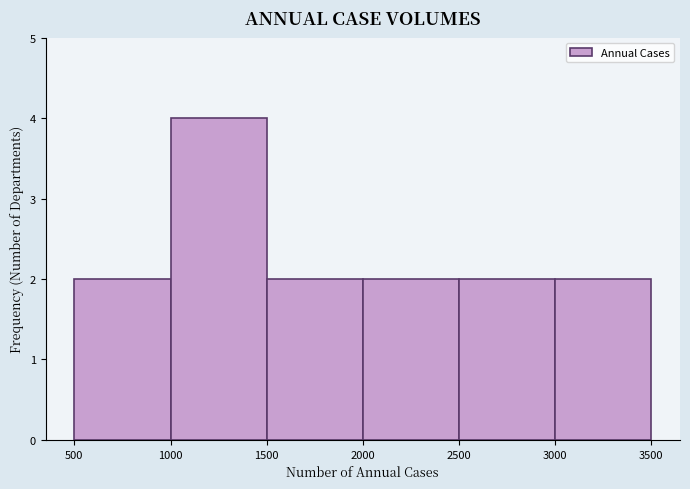

What is the height of the bar covering 1000 to 1500 on the x-axis? The values are not printed on the chart, so give them approximately, as read against the axis.

4